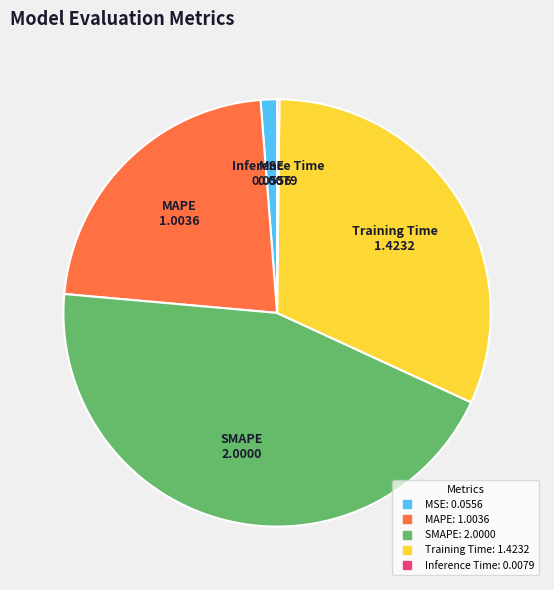

Does MAPE represent more than half of the total?

No